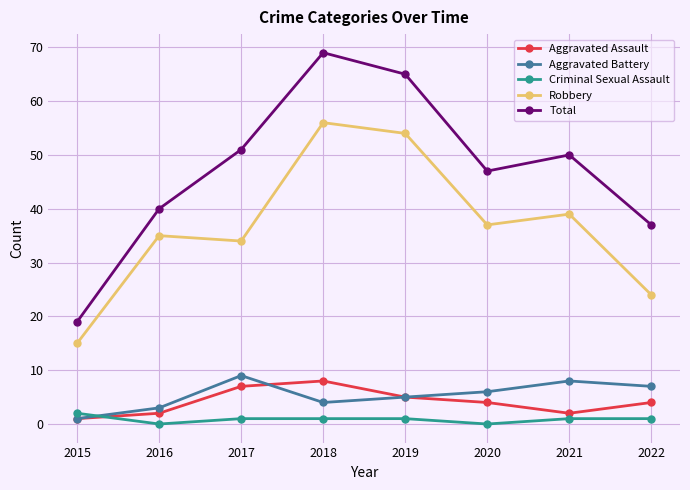

Between 2016 and 2021, which series saw the biggest shift?

Total